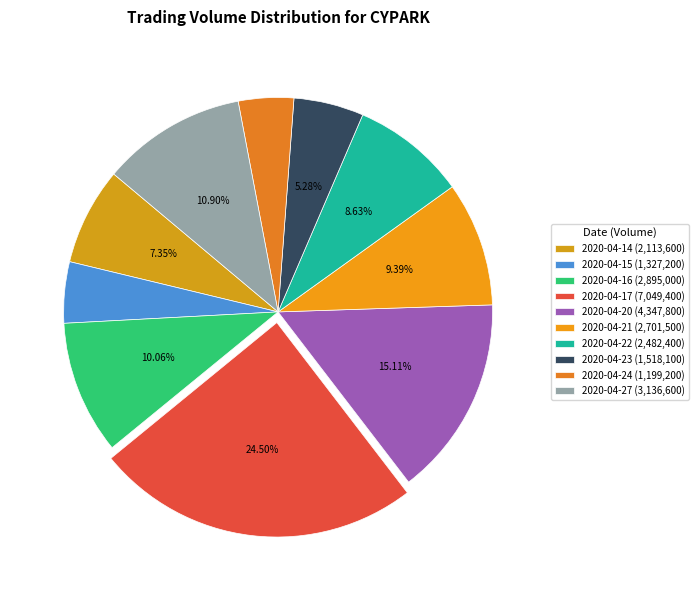

Count the number of slices in the pie.

10